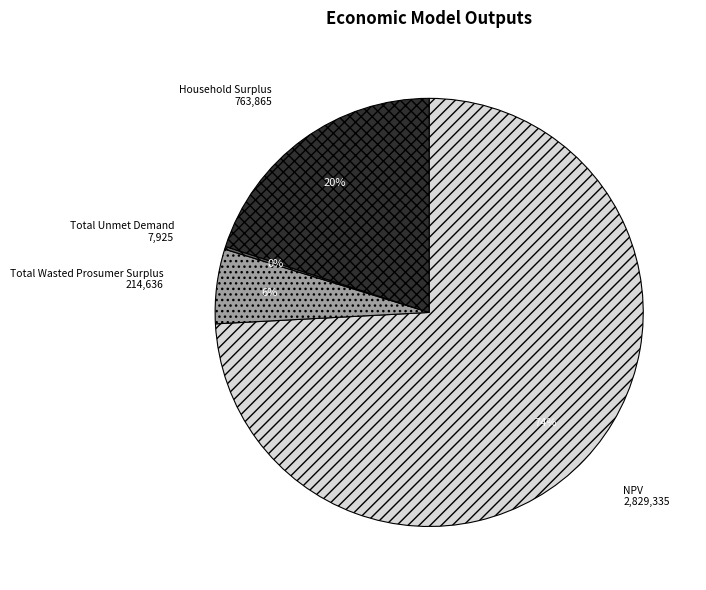

Which category has the biggest portion of the pie?

NPV